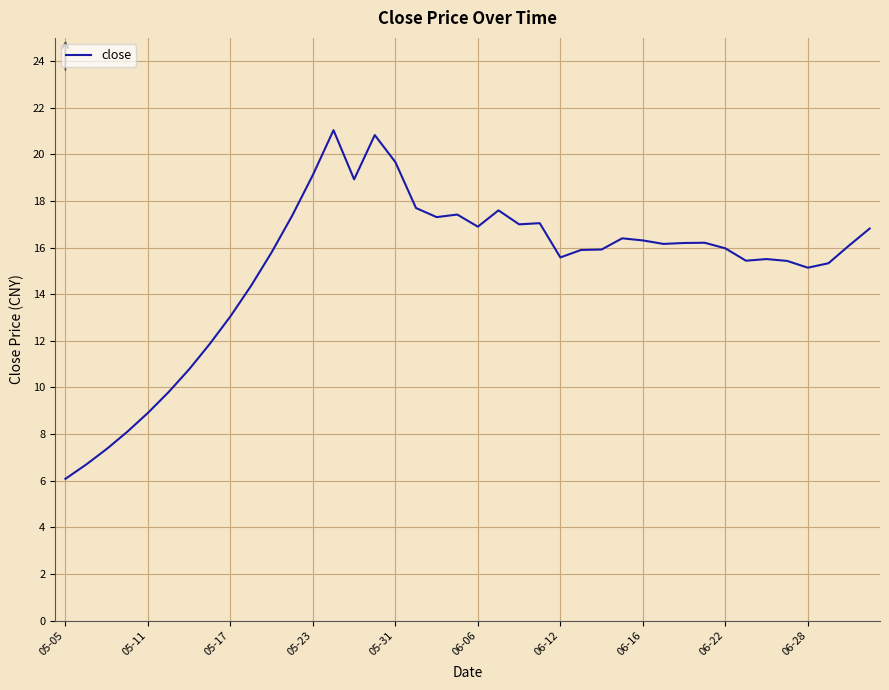

What is the minimum value shown in the chart?

6.1